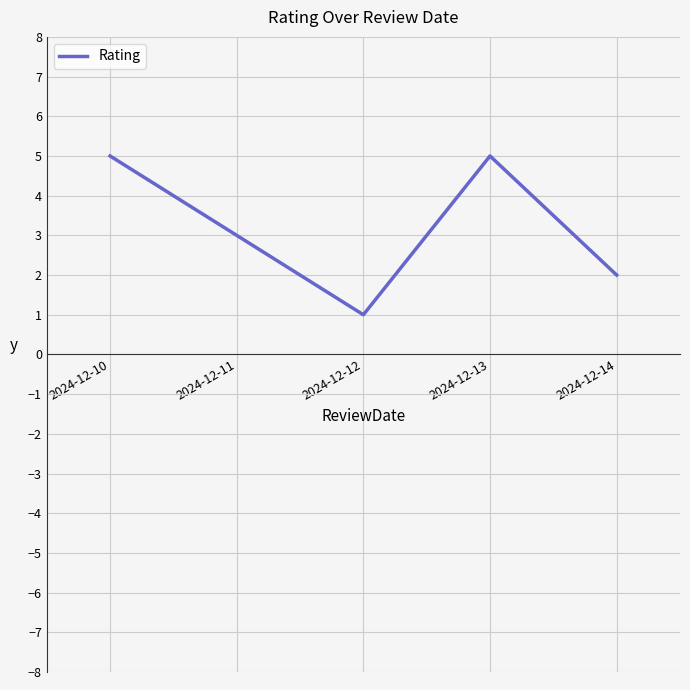

What is the average value?

3